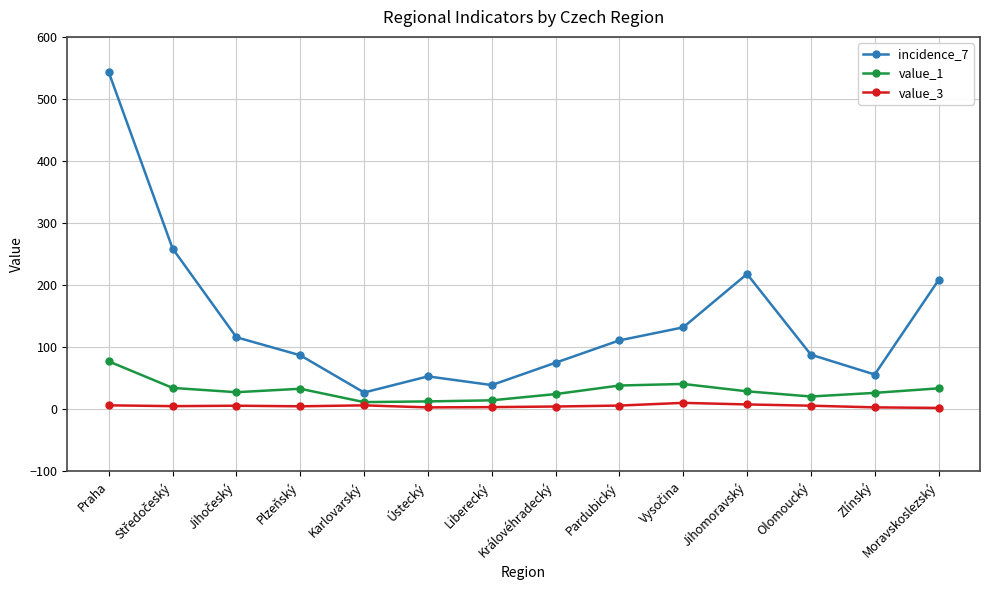

Where is the first local minimum for incidence_7?

Karlovarský